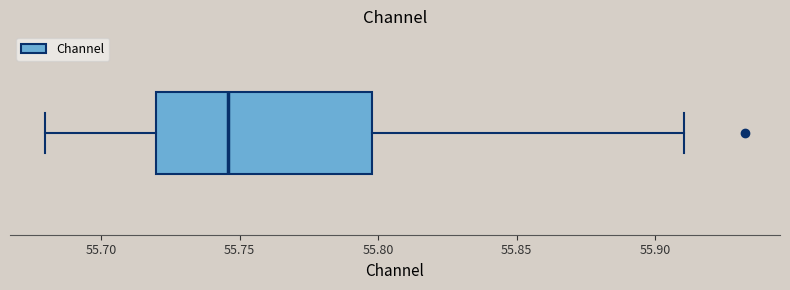

Where does the left whisker of the box end on the x-axis? The values are not printed on the chart, so give them approximately, as read against the axis.

55.680